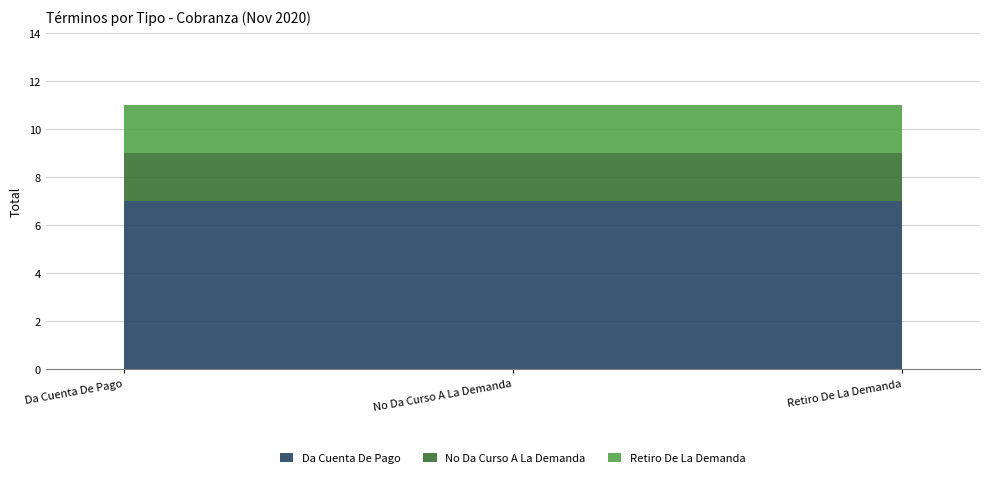

Reading left to right, extract all data points from this chart.

Da Cuenta De Pago: 7	7	7
No Da Curso A La Demanda: 2	2	2
Retiro De La Demanda: 2	2	2